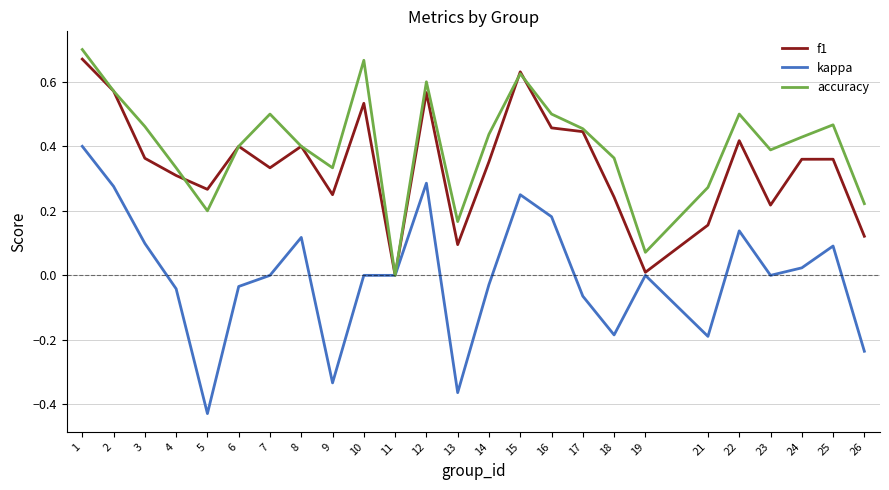

At which label does accuracy reach its minimum?

11